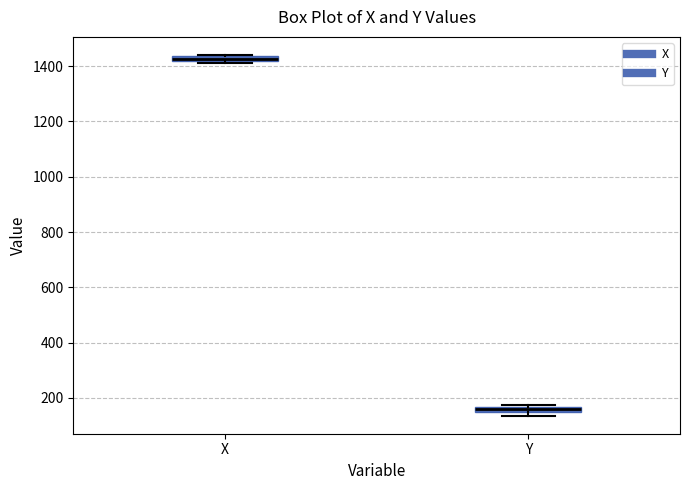

Which box's median line is the highest?

X